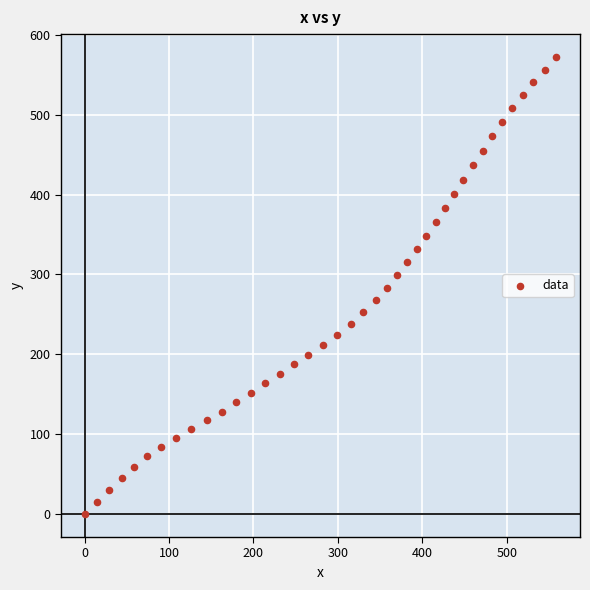

What is the range of Y values (max minus min)?

572.1